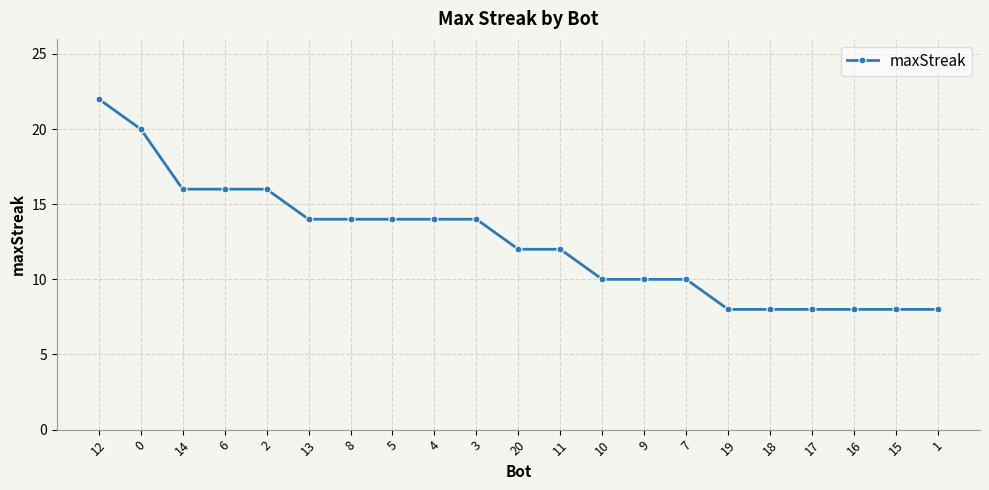

The value at 7 is 6. True or false?

False